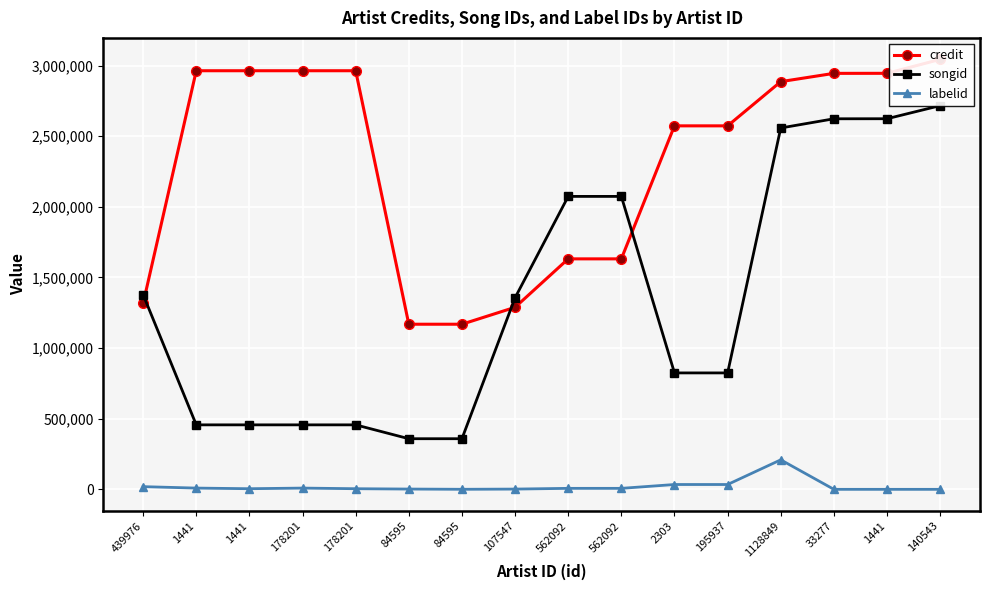

In labelid, how many points are higher than both neighbors (excluding endpoints)?

2